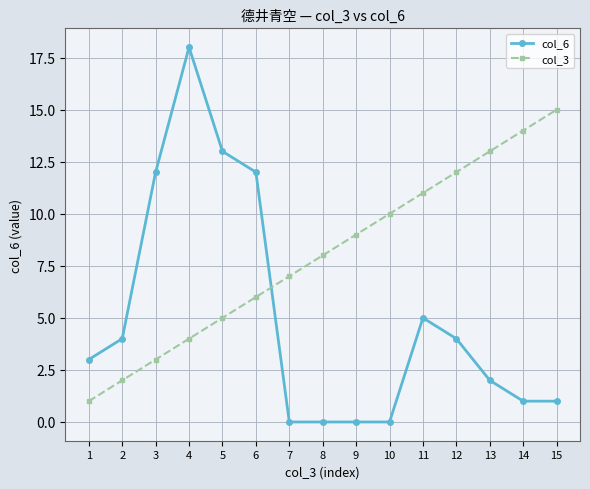

Reading left to right, extract all data points from this chart.

col_6: 1=3	2=4	3=12	4=18	5=13	6=12	7=0	8=0	9=0	10=0	11=5	12=4	13=2	14=1	15=1
col_3: 1=1	2=2	3=3	4=4	5=5	6=6	7=7	8=8	9=9	10=10	11=11	12=12	13=13	14=14	15=15